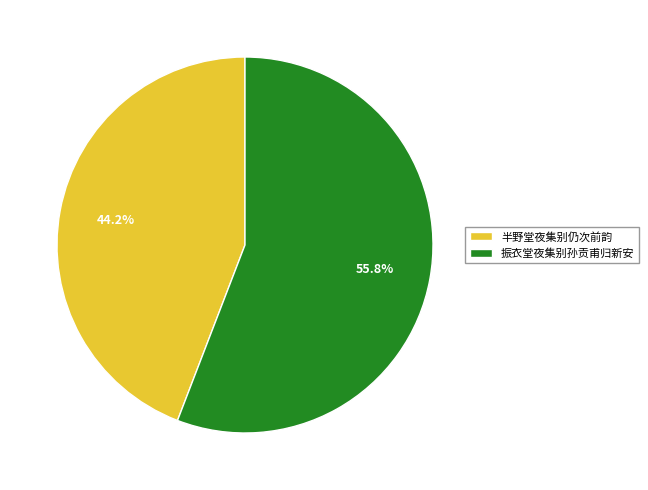

Count the number of slices in the pie.

2